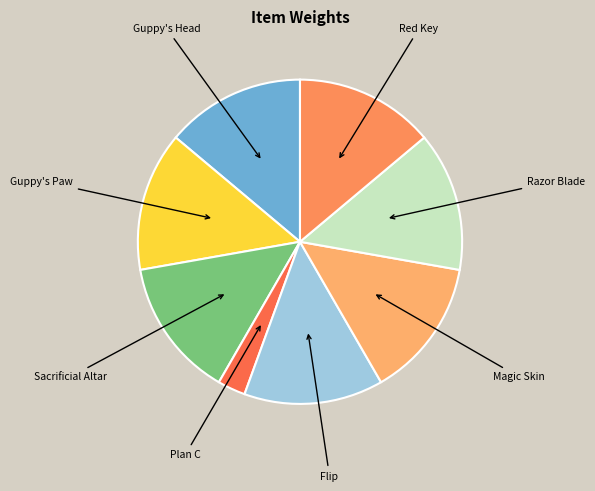

To the nearest percent, what is the average slice percentage?

12%